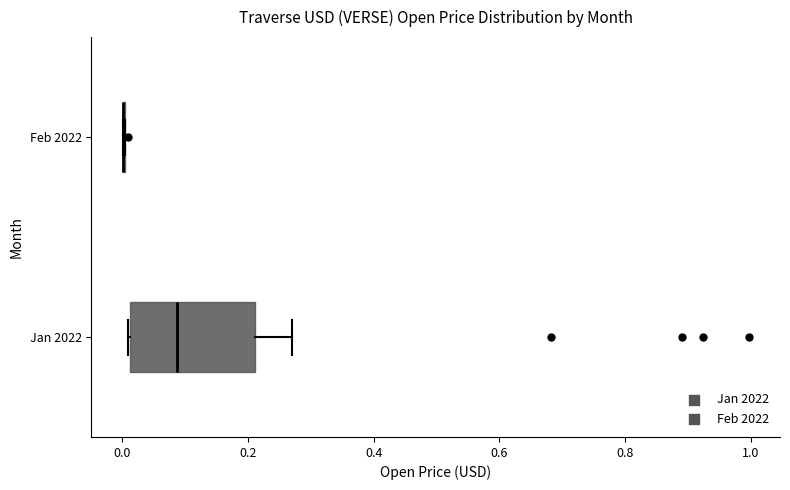

Where does the median line of the box for Jan 2022 sit on the x-axis? The values are not printed on the chart, so give them approximately, as read against the axis.

0.08